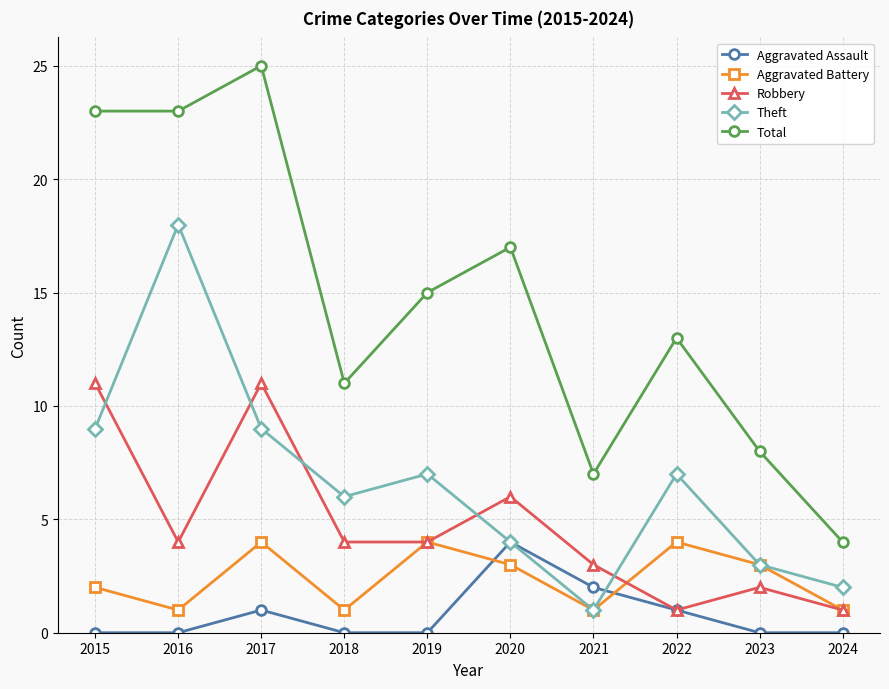

Which category has the highest value across all series?

2017